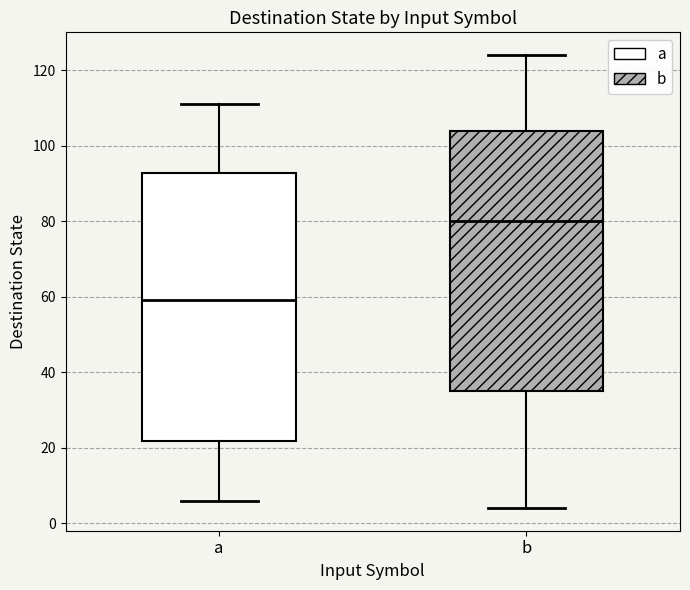

Where is the upper edge of the box for b on the y-axis? The values are not printed on the chart, so give them approximately, as read against the axis.

104